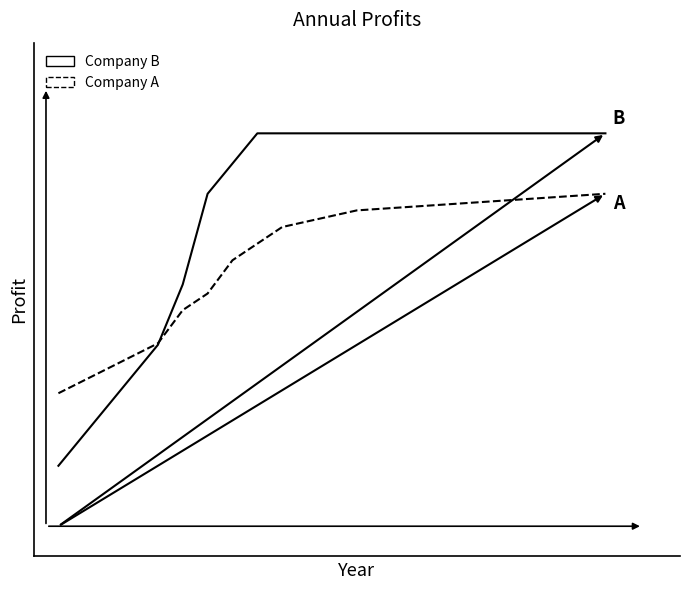

How many intersections are there between Company B and Company A?

1